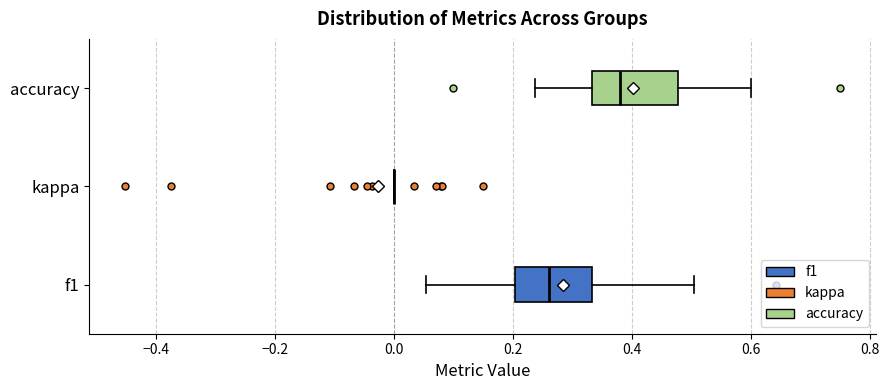

Reading bottom to top, read every box against the x-axis: the position of its median line, the range the box covers, and the ends of its whiskers. The values are not printed on the chart, so give them approximately, as read against the axis.

f1: median 0.26, box 0.20 to 0.34, whiskers 0.06 to 0.50
kappa: box collapsed to a line at 0.00, whiskers 0.00 to 0.00
accuracy: median 0.38, box 0.34 to 0.48, whiskers 0.24 to 0.60